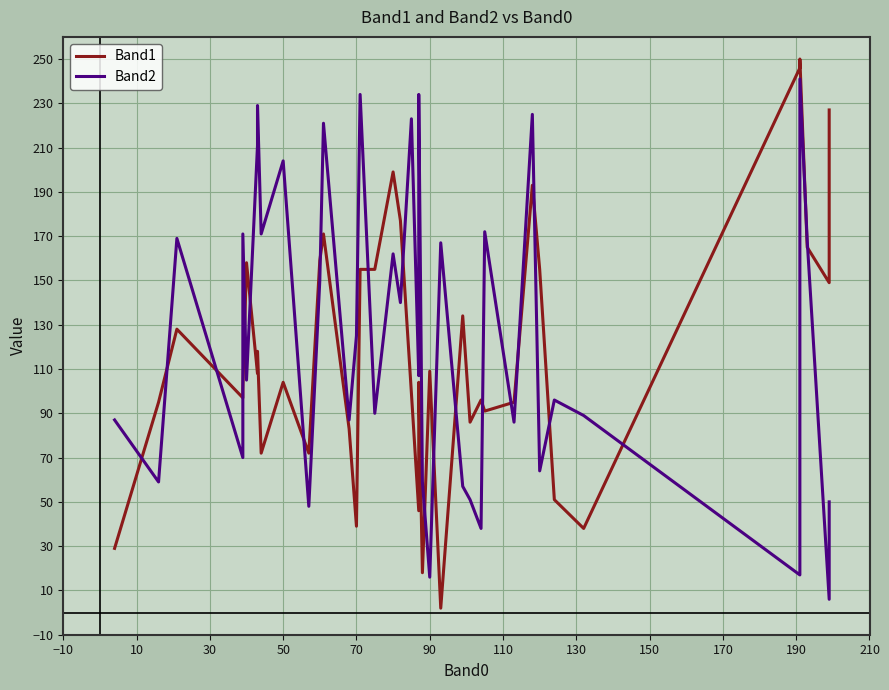

How many values in the Band1 series exceed 104?

19